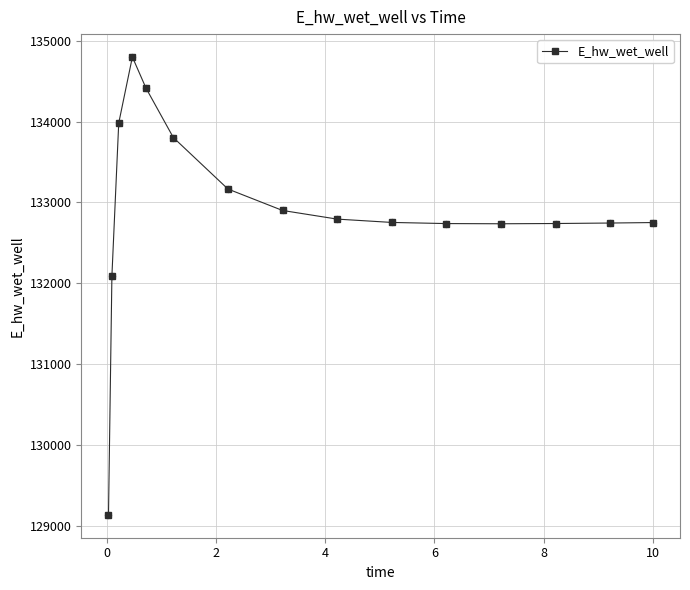

What is the value of the 8th point from the left?

132901.4